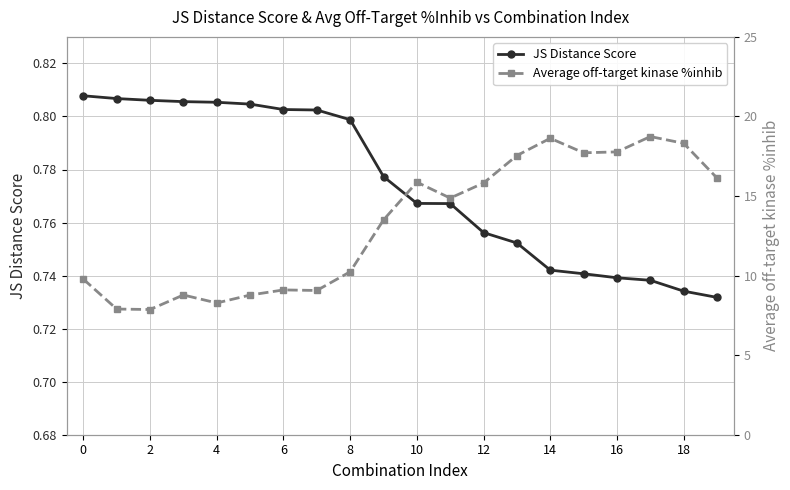

Count the number of data series in this chart.

2